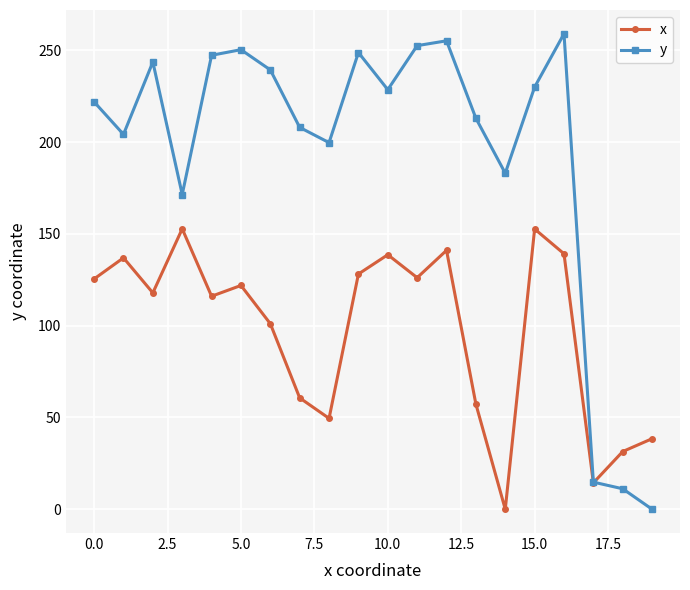

True or false: x has more than 0 interior local peaks.

True